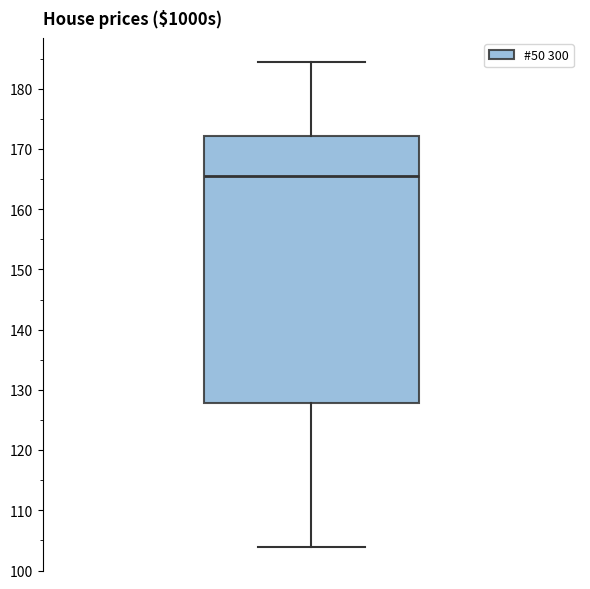

Transcribe this box plot: give where the median line is, the range the box spans, and where the two whiskers end, as read against the y-axis. The values are not printed on the chart, so give them approximately, as read against the axis.

median 166, box 128 to 172, whiskers 104 to 184